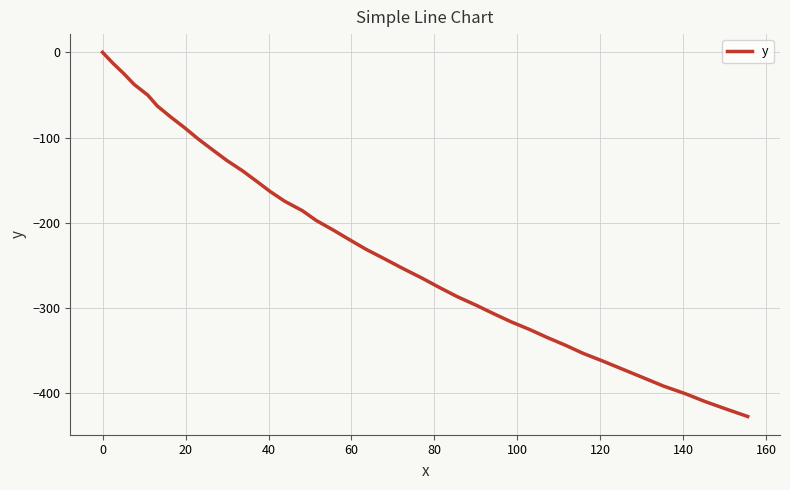

What is the difference between the maximum and minimum values?

427.5